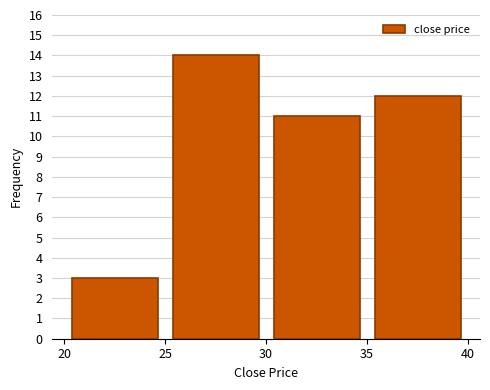

Reading left to right, list every bar in this chart as the range it spans on the x-axis followed by its height. The values are not printed on the chart, so give them approximately, as read against the axis.

20 to 25: 3
25 to 30: 14
30 to 35: 11
35 to 40: 12